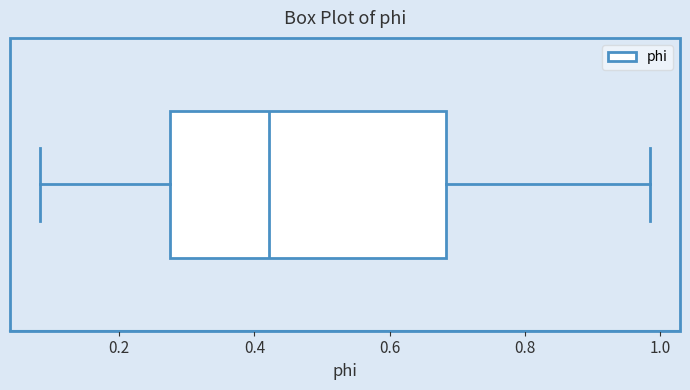

Transcribe this box plot: give where the median line is, the range the box spans, and where the two whiskers end, as read against the x-axis. The values are not printed on the chart, so give them approximately, as read against the axis.

median 0.42, box 0.28 to 0.68, whiskers 0.08 to 0.98